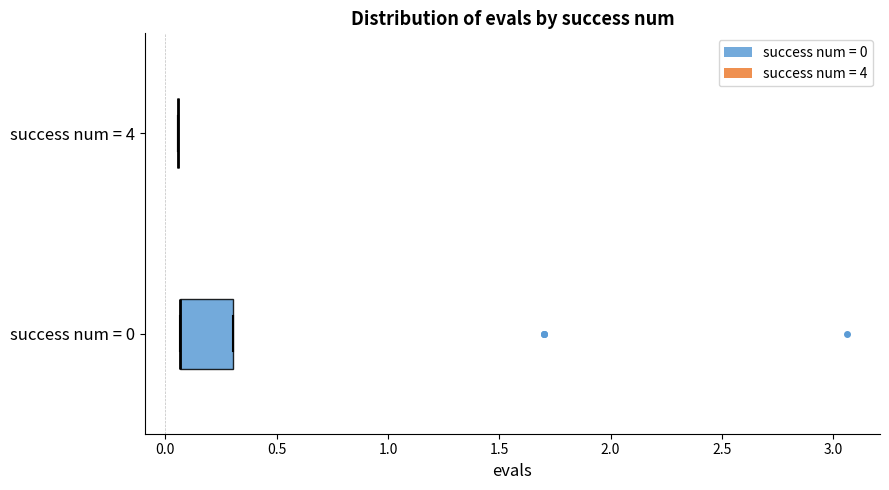

Which box is the widest, from its left edge to its right edge?

success num = 0